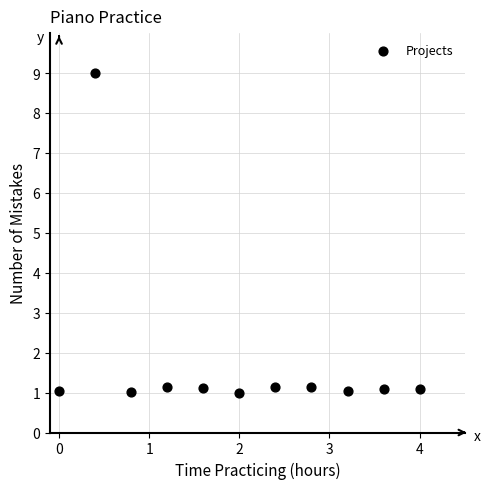

What is the average Y value?

1.8